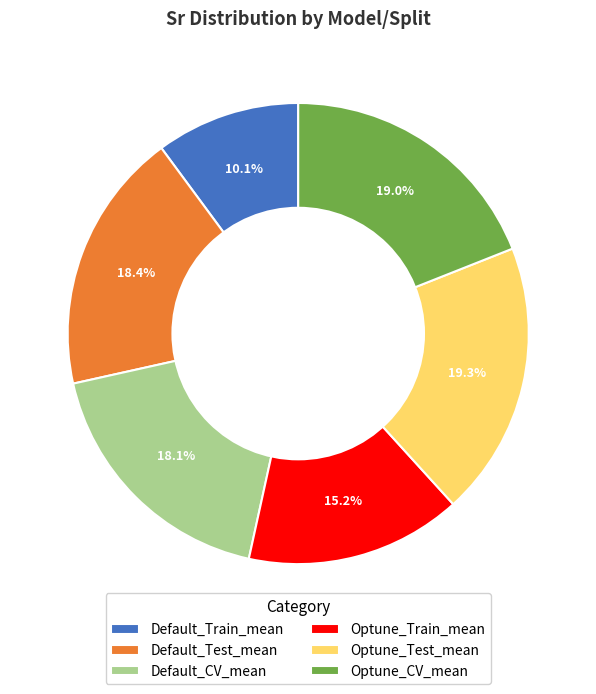

True or false: Default_CV_mean accounts for 31% of the total.

False